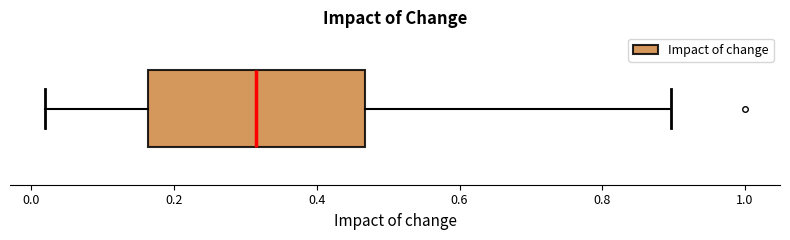

Transcribe this box plot: give where the median line is, the range the box spans, and where the two whiskers end, as read against the x-axis. The values are not printed on the chart, so give them approximately, as read against the axis.

median 0.32, box 0.16 to 0.46, whiskers 0.02 to 0.90